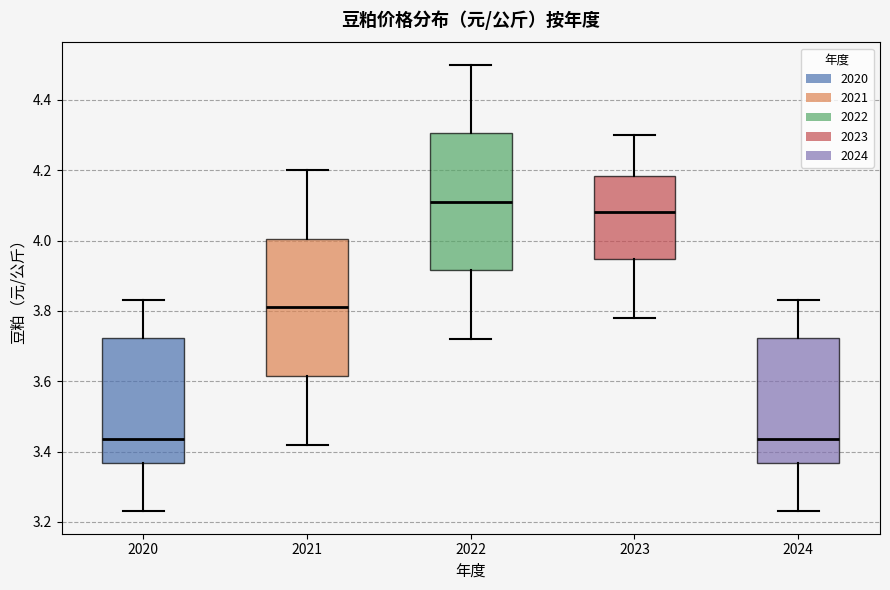

Where is the lower edge of the box at x = 2022 on the y-axis? The values are not printed on the chart, so give them approximately, as read against the axis.

3.92